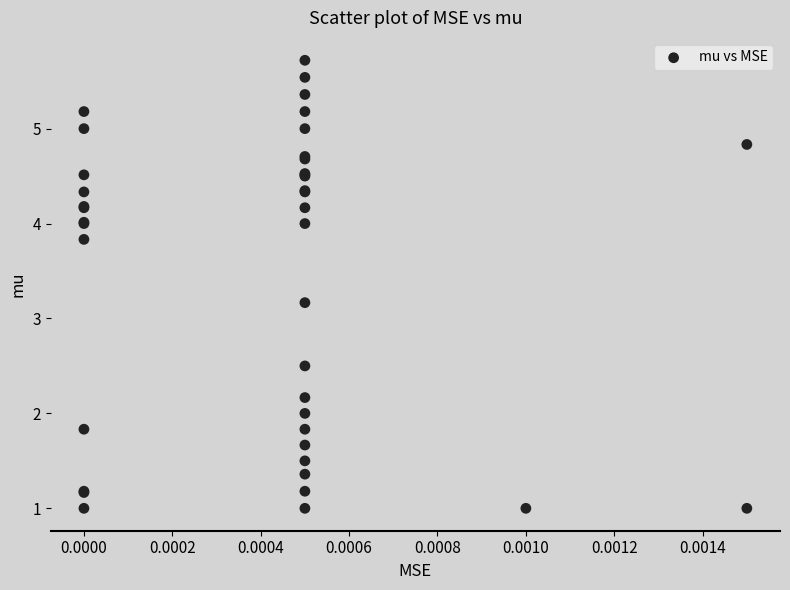

What Y value in the scatter plot is closest to 3?

3.2